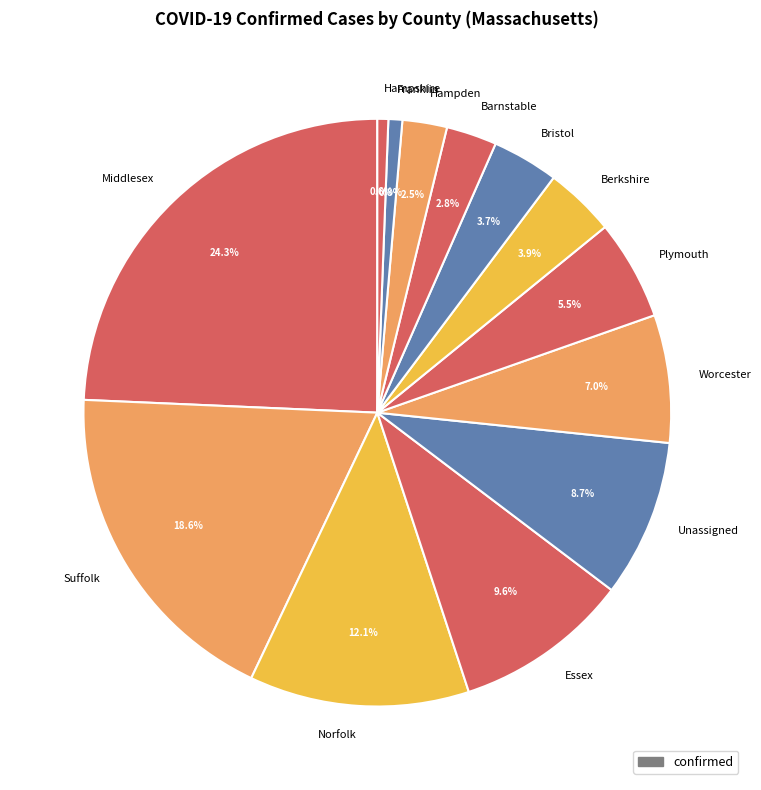

Is there a majority slice in this chart?

No